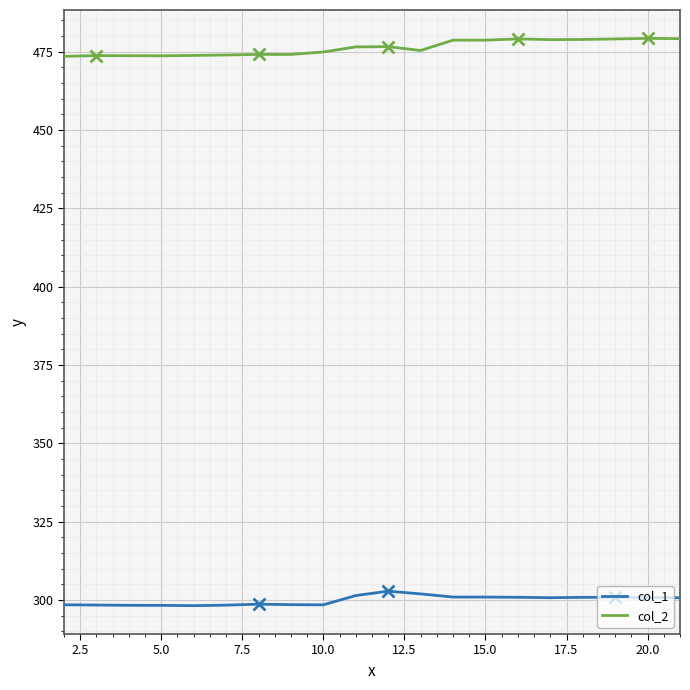

What are all the series names shown in the legend?

col_1, col_2